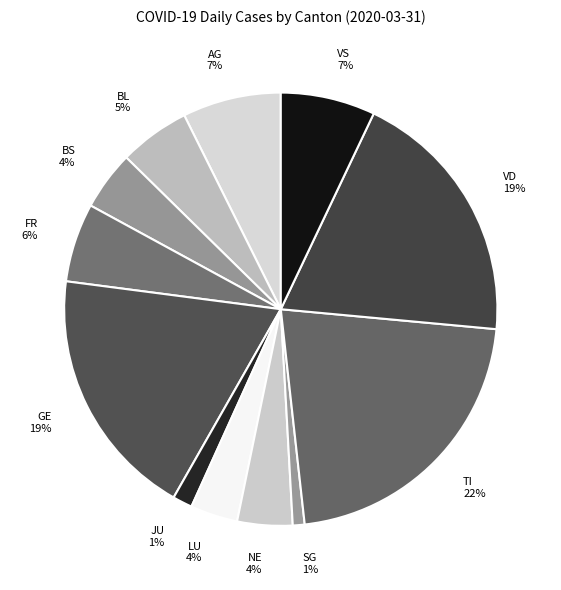

Does BL account for over 50% of the chart?

No